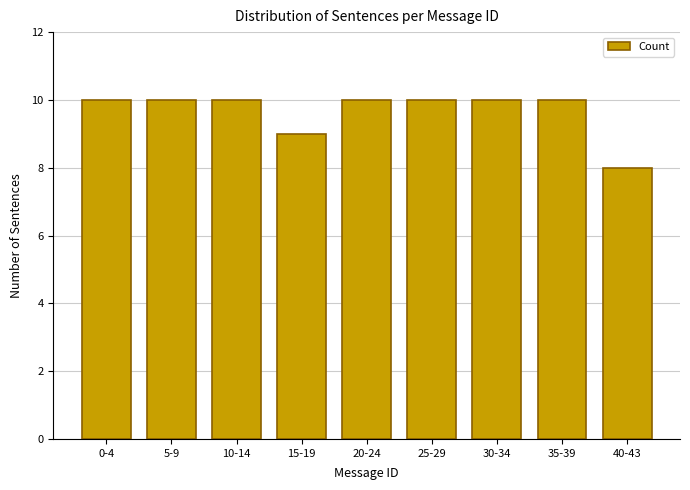

Reading left to right, transcribe all the data shown in this chart.

10	10	10	9	10	10	10	10	8